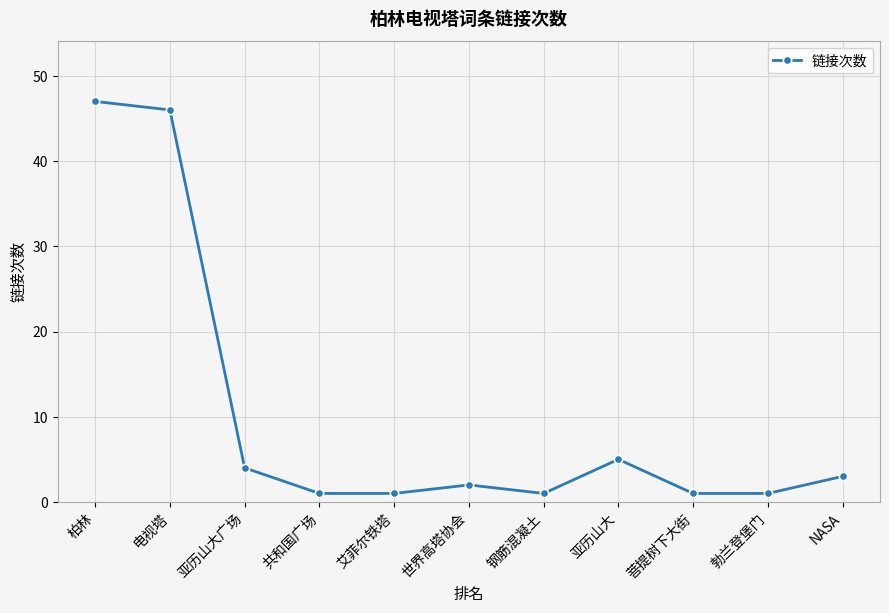

Where does the data first go above 2?

柏林